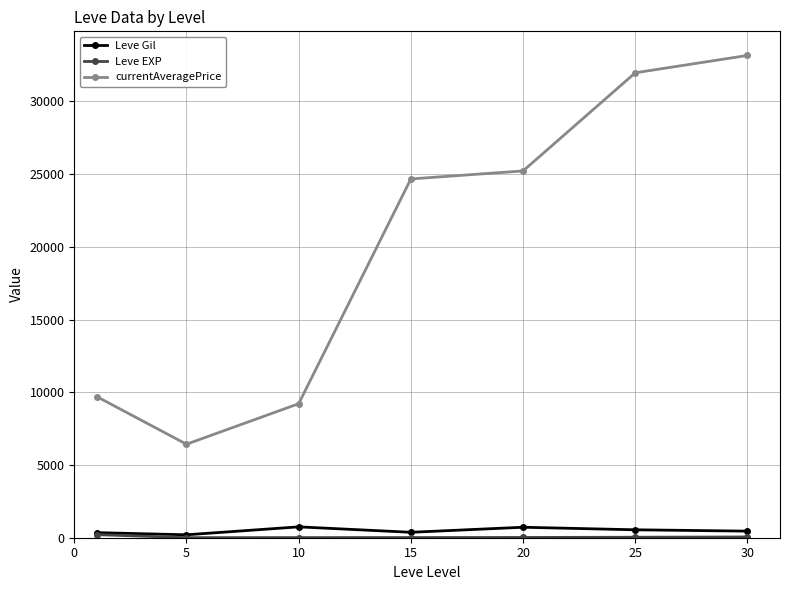

Which series has the largest total across all categories?

currentAveragePrice